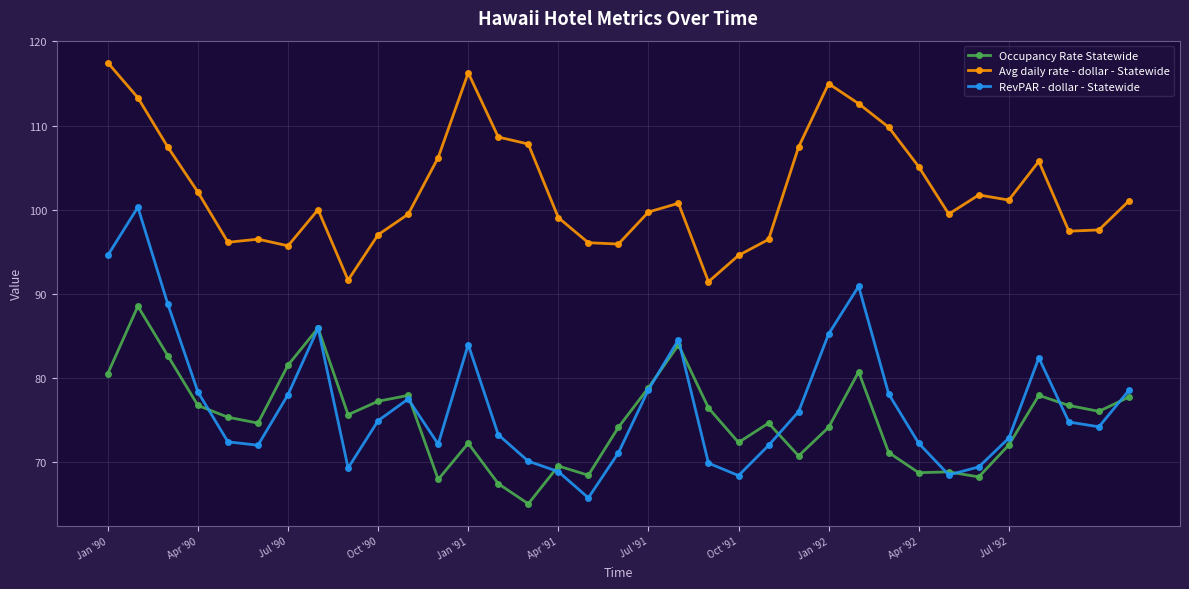

Which series has the largest range (max minus min)?

RevPAR - dollar - Statewide